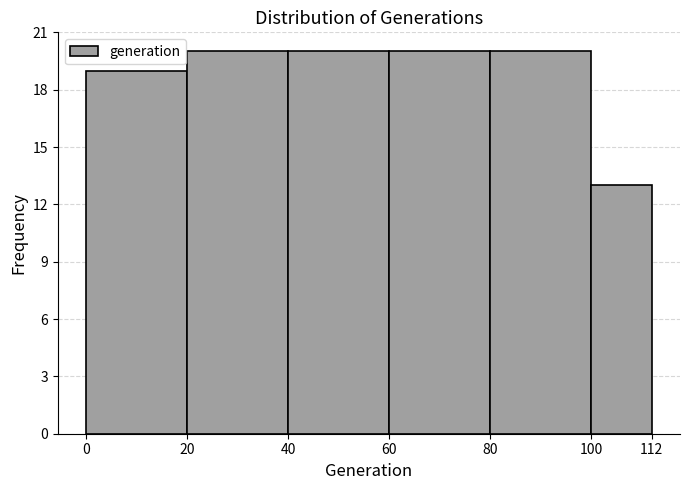

Reading left to right, list every bar in this chart as the range it spans on the x-axis followed by its height. The values are not printed on the chart, so give them approximately, as read against the axis.

0 to 20: 19
20 to 40: 20
40 to 60: 20
60 to 80: 20
80 to 100: 20
100 to 112: 13